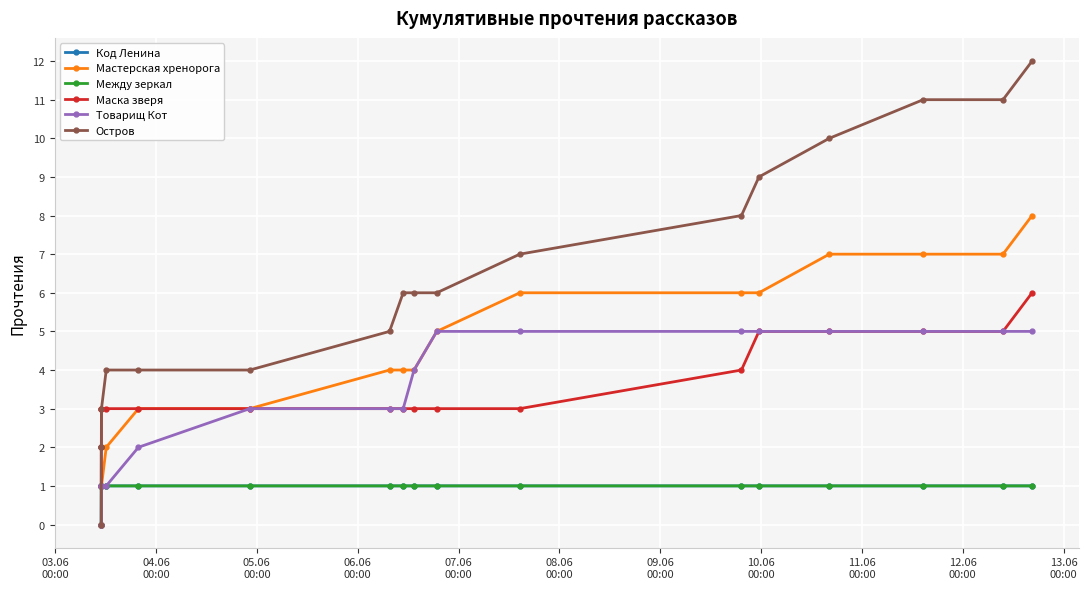

Which series has the widest spread of values?

Остров